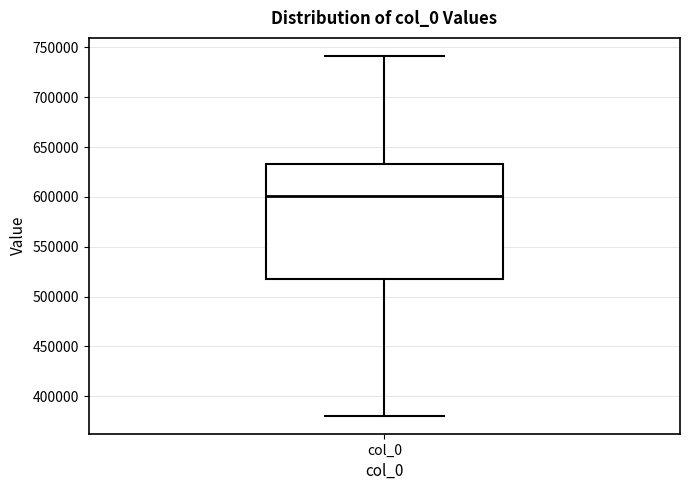

Where does the median line of the box for col_0 sit on the y-axis? The values are not printed on the chart, so give them approximately, as read against the axis.

600000